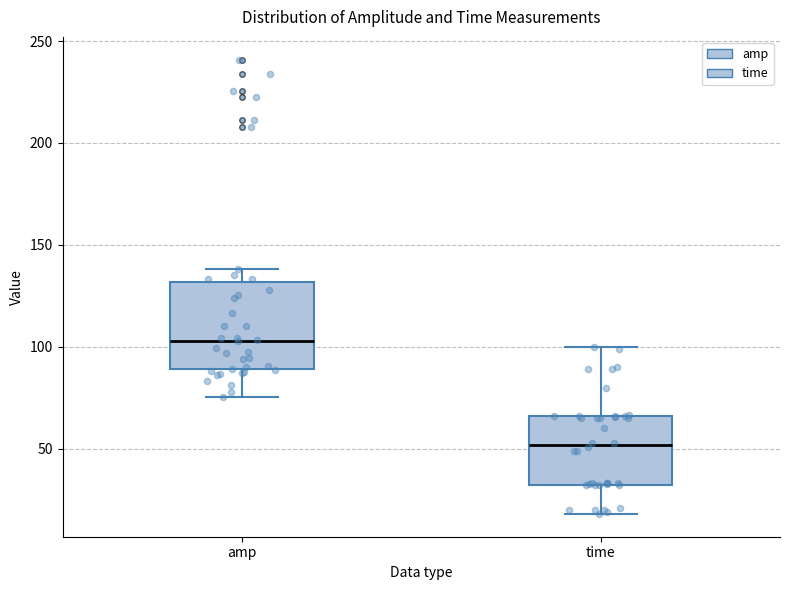

Reading left to right, read every box against the y-axis: the position of its median line, the range the box covers, and the ends of its whiskers. The values are not printed on the chart, so give them approximately, as read against the axis.

amp: median 105, box 90 to 130, whiskers 75 to 140
time: median 50, box 30 to 65, whiskers 20 to 100